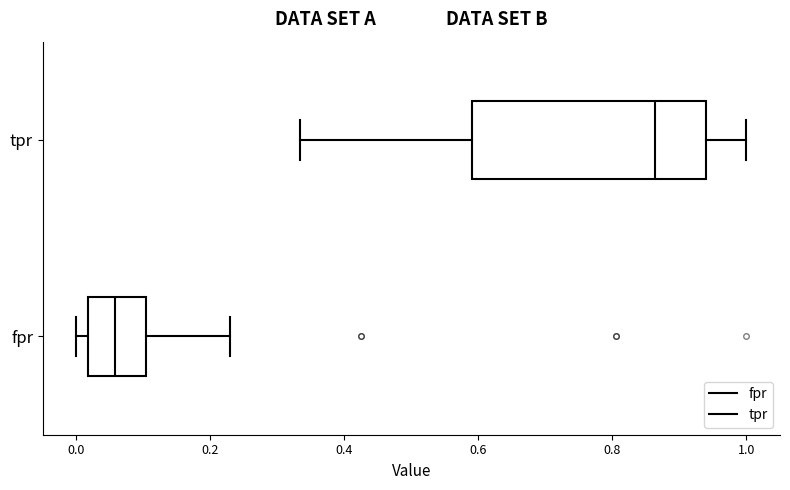

Reading bottom to top, transcribe this box plot: for each box, give where its median line is, the range the box spans, and where its two whiskers end, as read against the x-axis. The values are not printed on the chart, so give them approximately, as read against the axis.

fpr: median 0.06, box 0.02 to 0.10, whiskers 0.00 to 0.22
tpr: median 0.86, box 0.60 to 0.94, whiskers 0.34 to 1.00